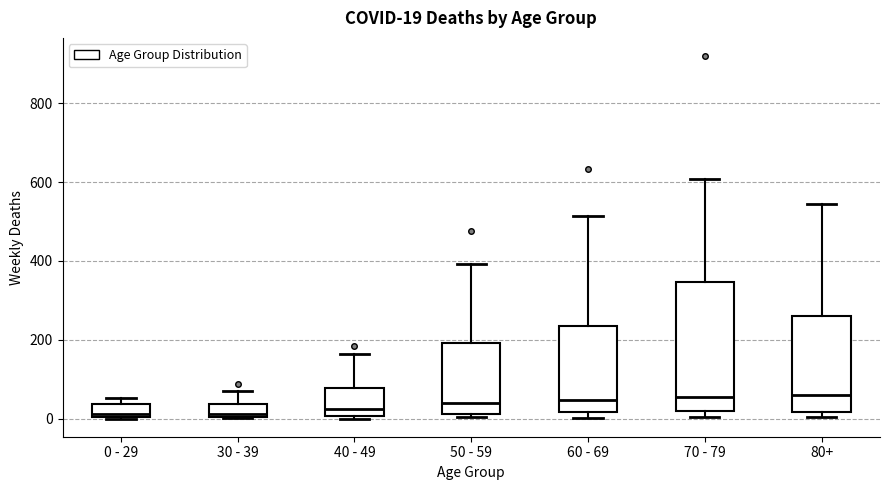

Which box is the tallest, from its lower edge to its upper edge?

70 - 79